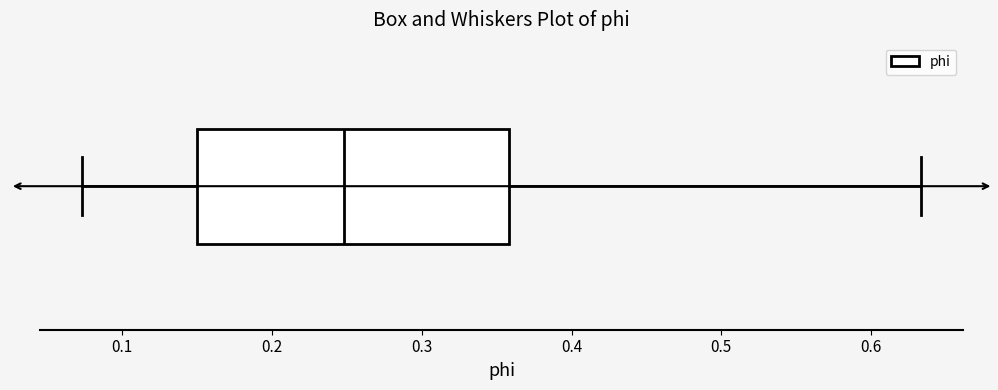

Transcribe this box plot: give where the median line is, the range the box spans, and where the two whiskers end, as read against the x-axis. The values are not printed on the chart, so give them approximately, as read against the axis.

median 0.25, box 0.15 to 0.36, whiskers 0.07 to 0.63